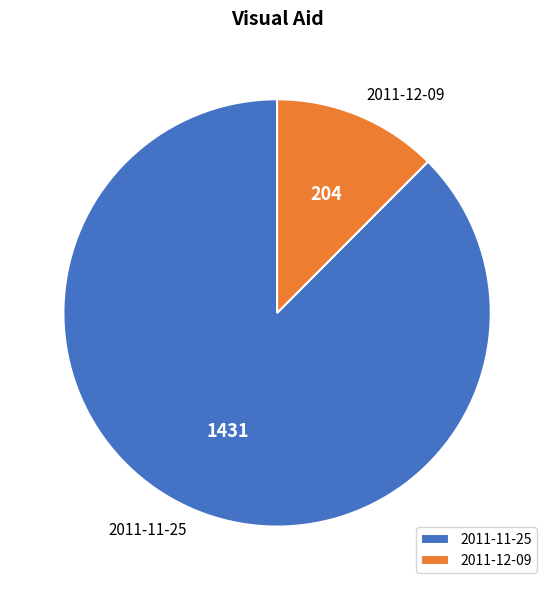

True or false: 2011-12-09 accounts for 12% of the total.

True